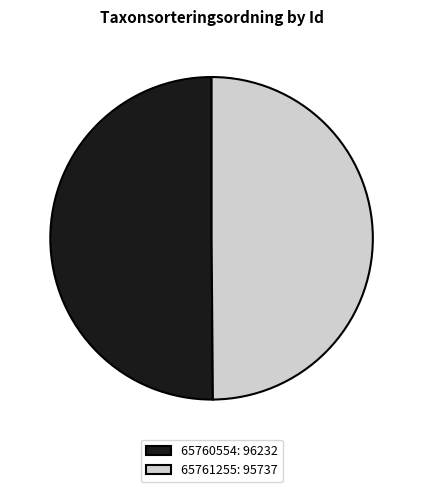

Combined, do 65761255: 95737 and 65760554: 96232 account for over 50%?

Yes